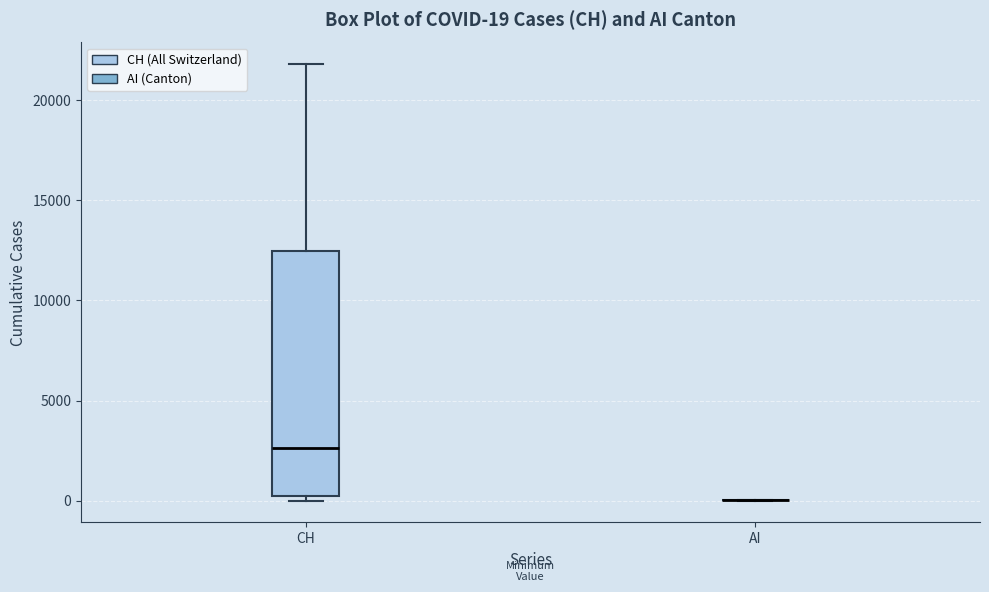

Which box is the tallest, from its lower edge to its upper edge?

CH